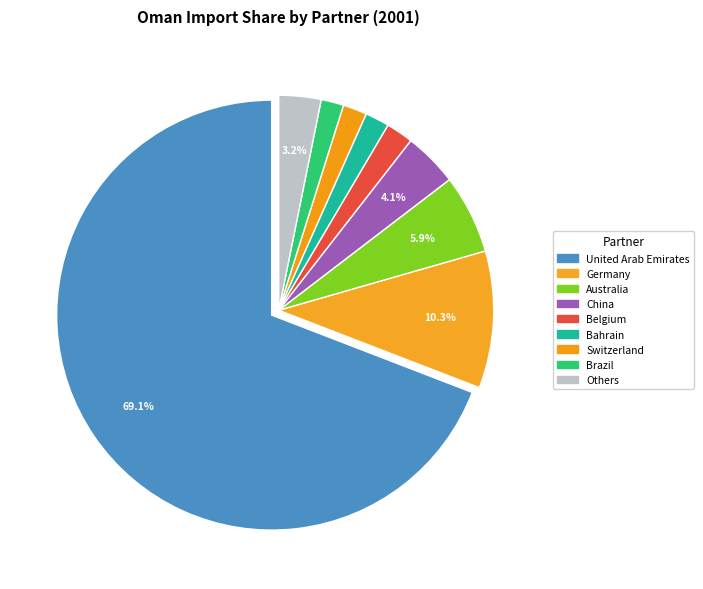

How many slices are in this pie chart?

9